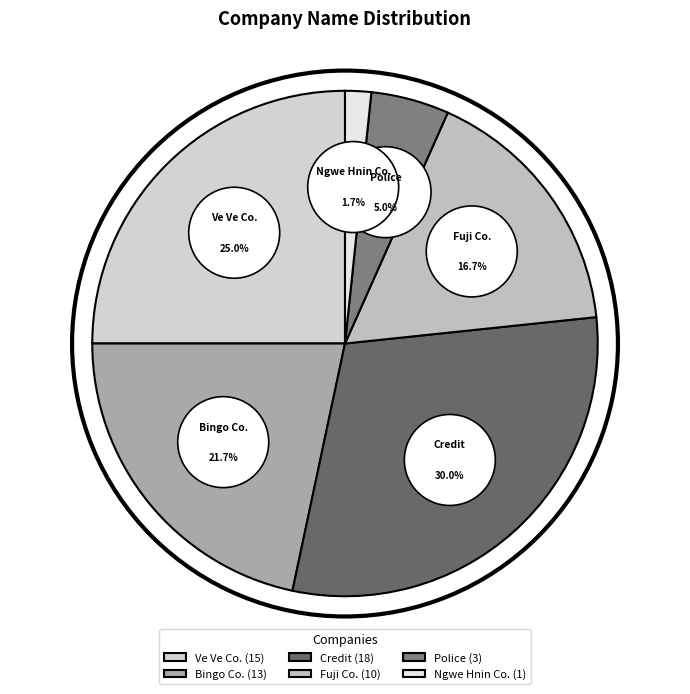

What percentage is the Credit slice, to the nearest percent?

30%